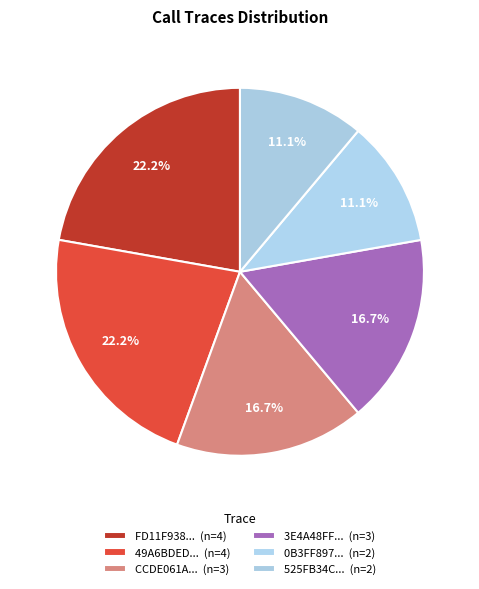

Which category has the smallest portion of the pie?

0B3FF897-155D-4B43-80C7-DC4631D373CC